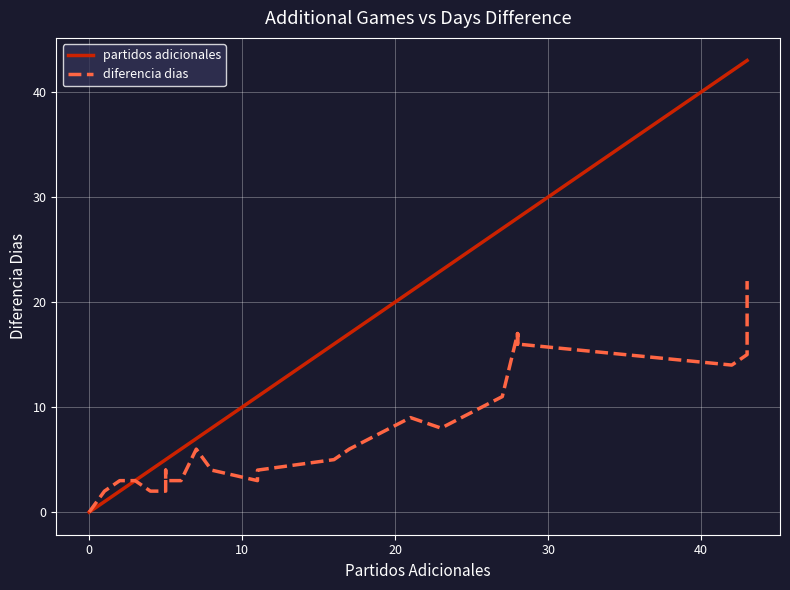

True or false: diferencia dias and partidos adicionales intersect in this chart.

False